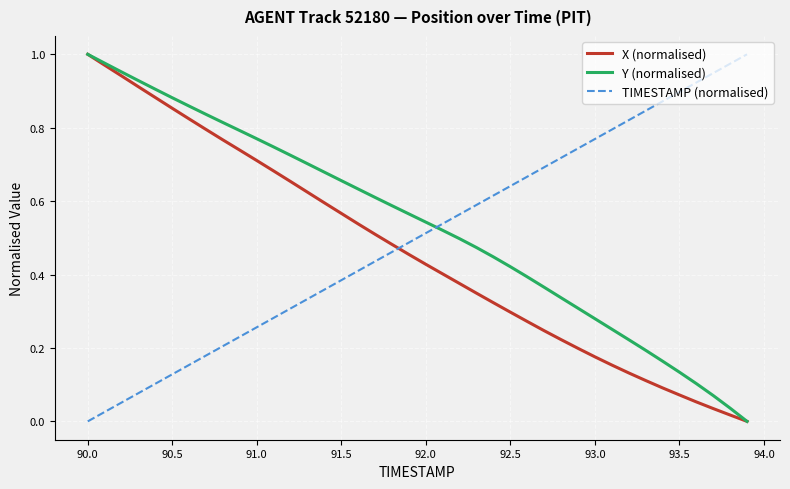

True or false: TIMESTAMP (normalised) and X (normalised) intersect in this chart.

True